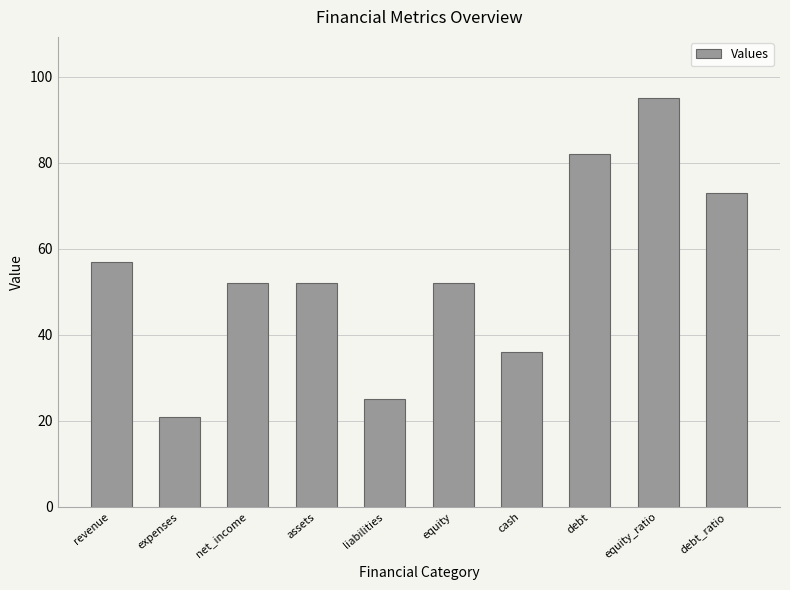

What is the difference between the maximum and minimum values?

74